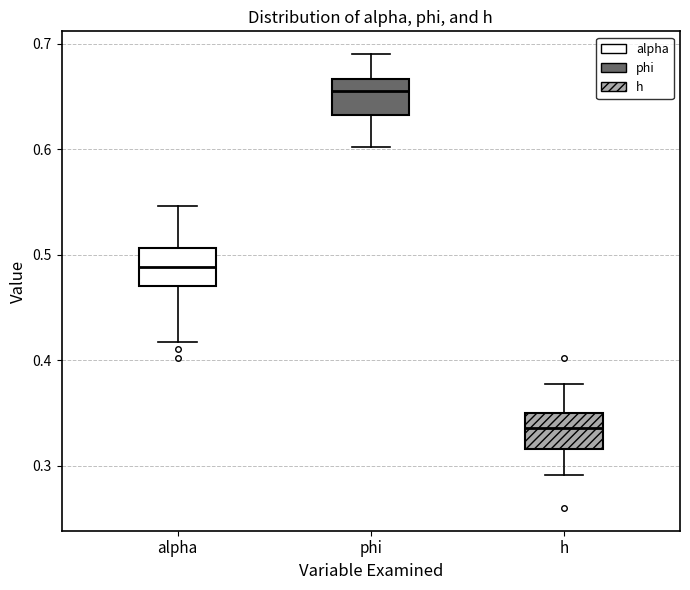

Reading left to right, read every box against the y-axis: the position of its median line, the range the box covers, and the ends of its whiskers. The values are not printed on the chart, so give them approximately, as read against the axis.

alpha: median 0.49, box 0.47 to 0.51, whiskers 0.42 to 0.55
phi: median 0.65, box 0.63 to 0.67, whiskers 0.60 to 0.69
h: median 0.34, box 0.32 to 0.35, whiskers 0.29 to 0.38